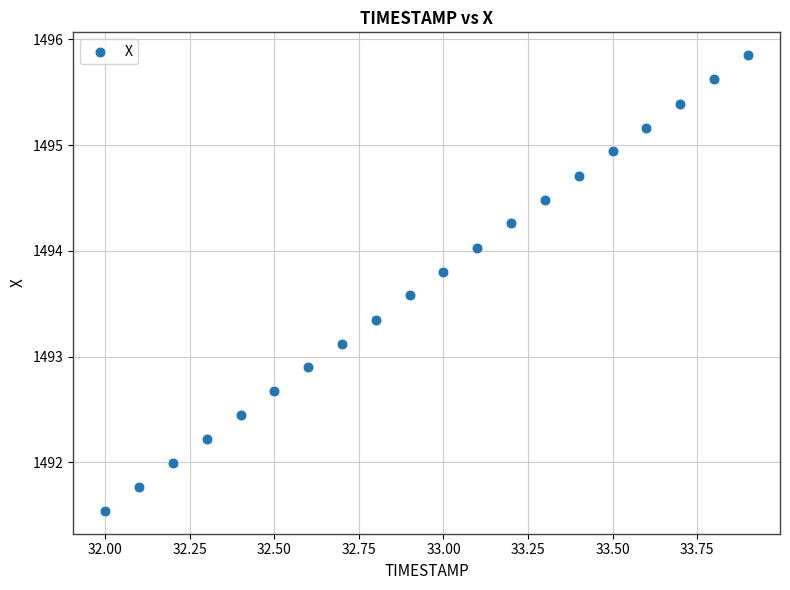

What is the range of Y values (max minus min)?

4.3